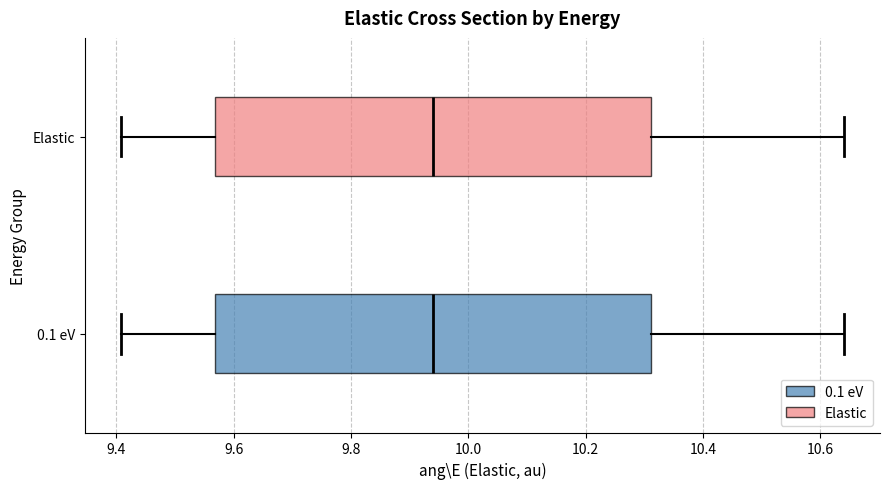

Reading bottom to top, transcribe this box plot: for each box, give where its median line is, the range the box spans, and where its two whiskers end, as read against the x-axis. The values are not printed on the chart, so give them approximately, as read against the axis.

0.1 eV: median 9.94, box 9.56 to 10.32, whiskers 9.40 to 10.64
Elastic: median 9.94, box 9.56 to 10.32, whiskers 9.40 to 10.64